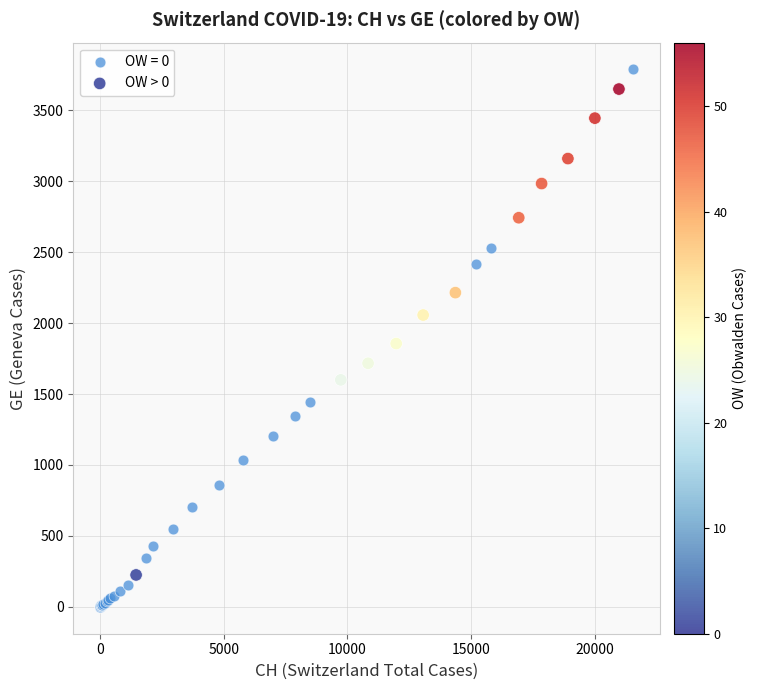

Which series reaches the minimum Y coordinate?

OW = 0